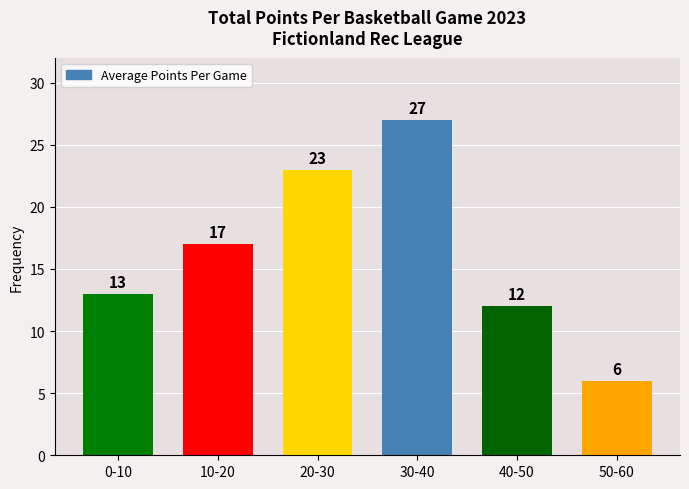

Reading left to right, what are all the values shown in this chart?

13	17	23	27	12	6